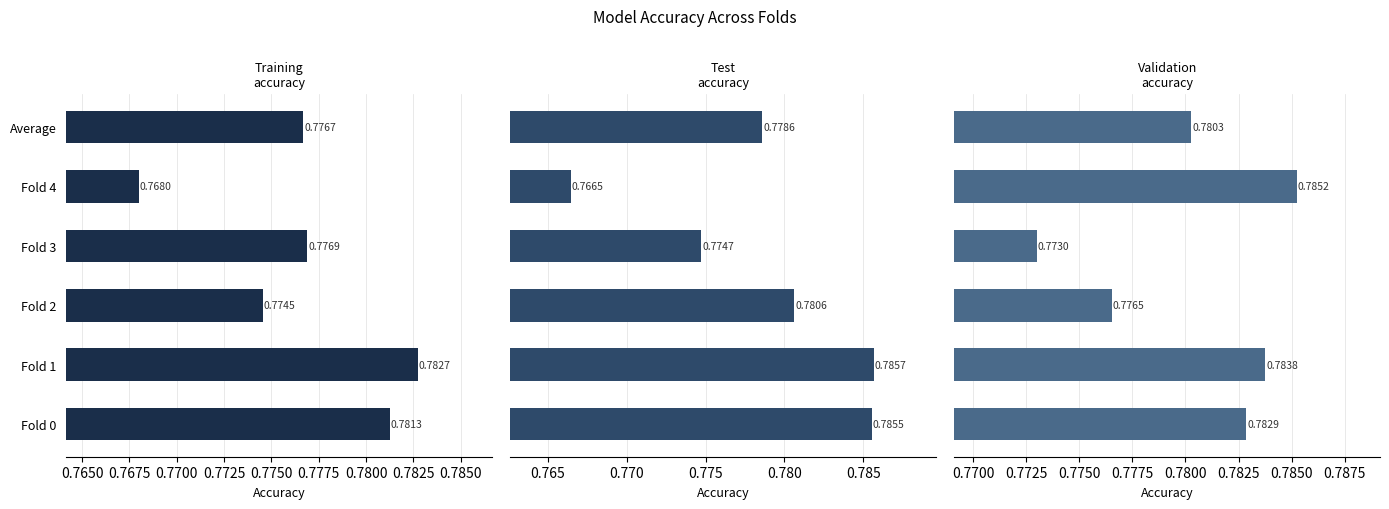

Reading left to right, what are all the values shown in this chart?

Training accuracy: 0.8	0.8	0.8	0.8	0.8	0.8
Test accuracy: 0.8	0.8	0.8	0.8	0.8	0.8
Validation accuracy: 0.8	0.8	0.8	0.8	0.8	0.8